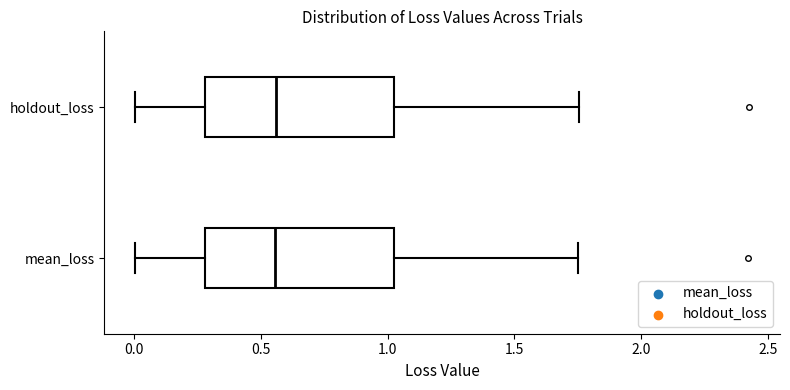

Where is the right edge of the box for mean_loss on the x-axis? The values are not printed on the chart, so give them approximately, as read against the axis.

1.00